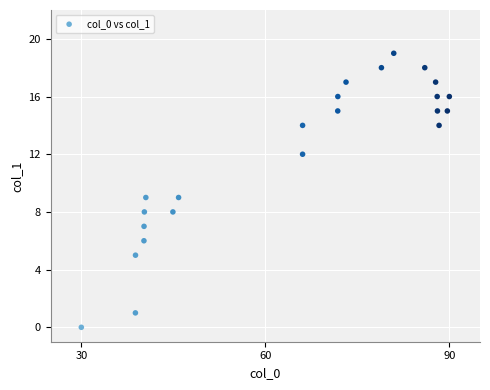

What is the range of Y values (max minus min)?

19